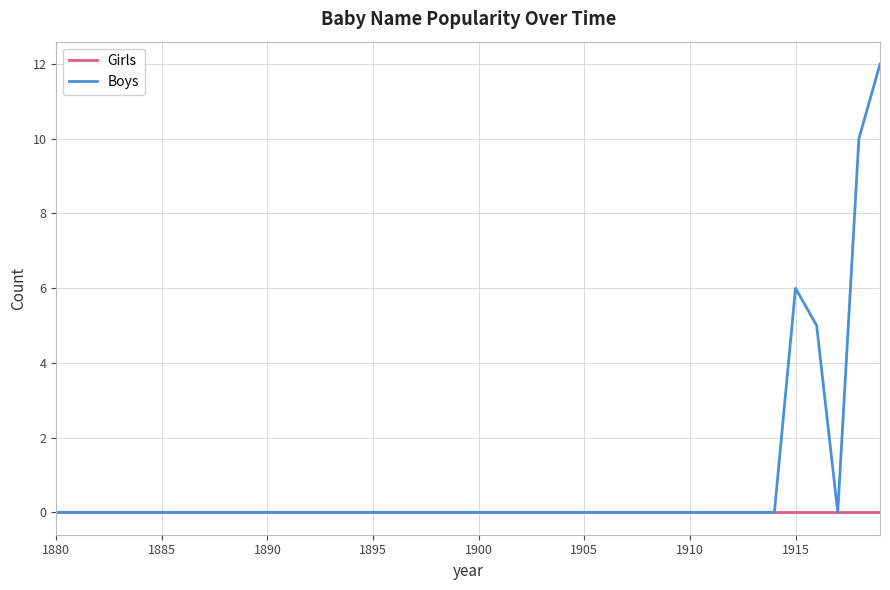

How many series are shown in this chart?

2